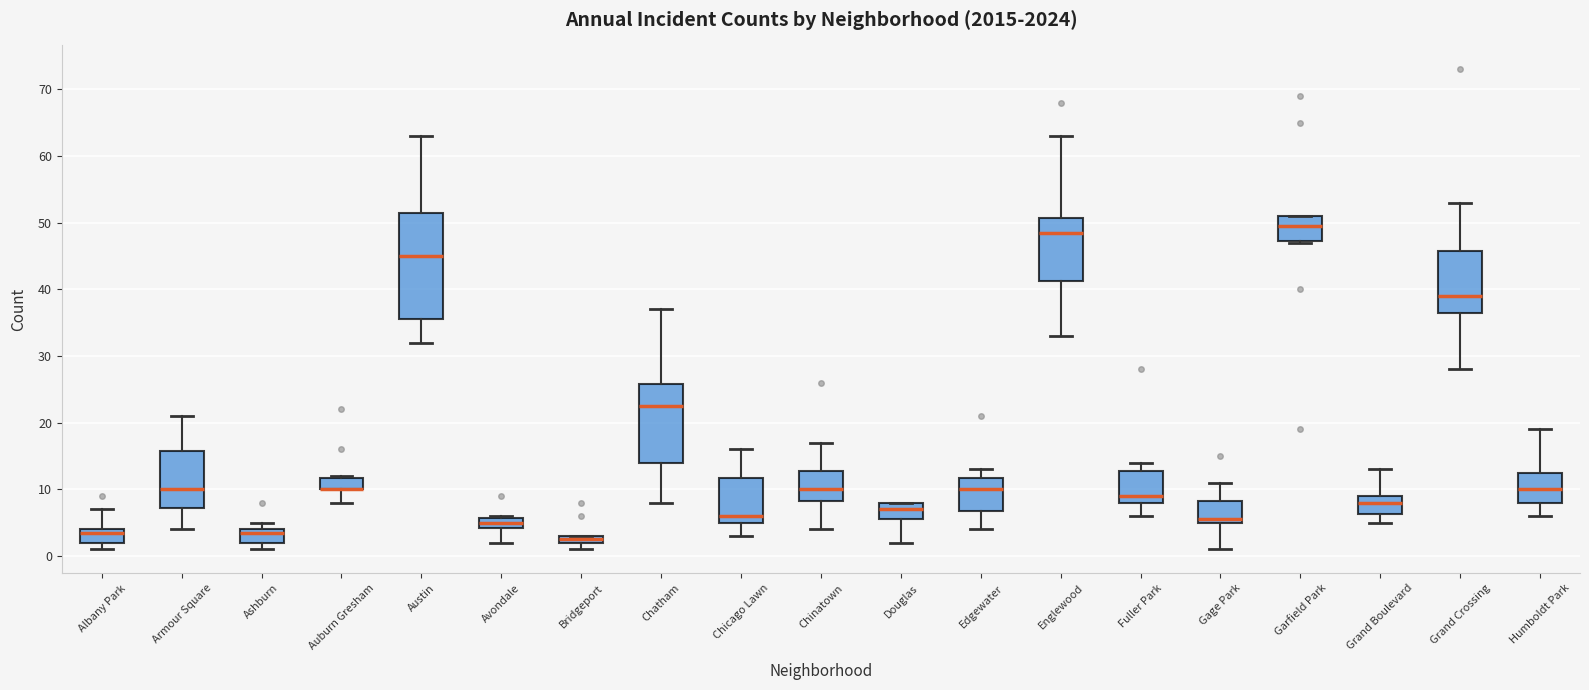

Comparing the boxes themselves (not the whiskers), which one is the tallest?

Austin